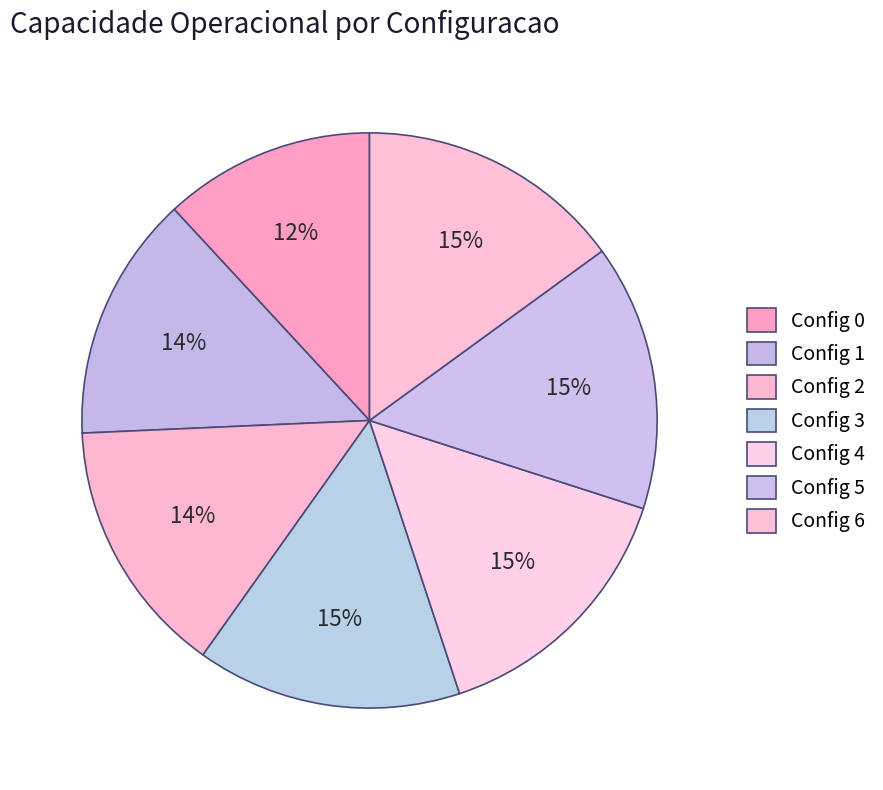

How many slices are in this pie chart?

7